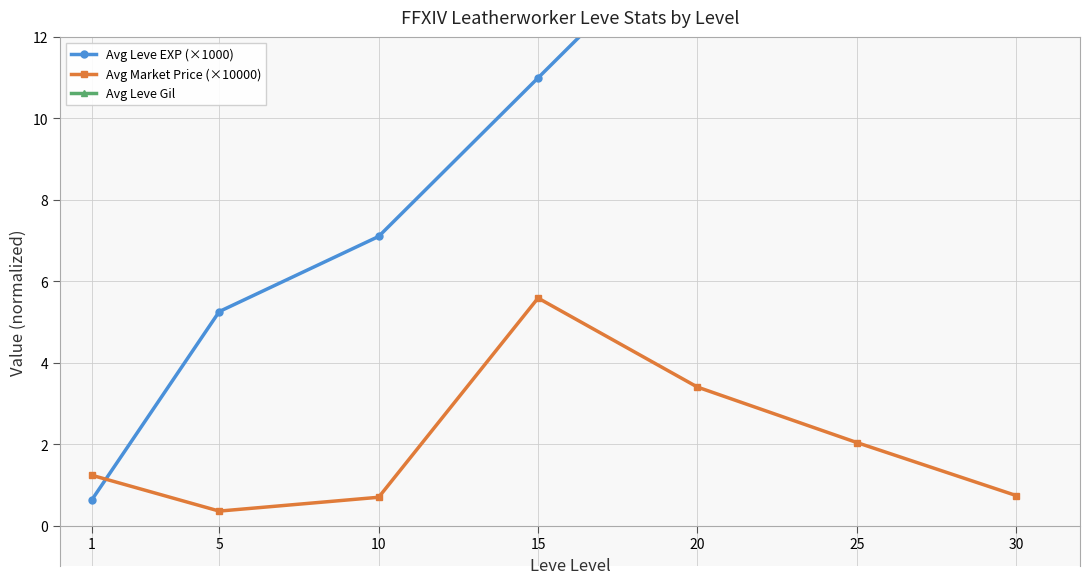

True or false: Avg Leve EXP (×1000) and Avg Leve Gil intersect in this chart.

False